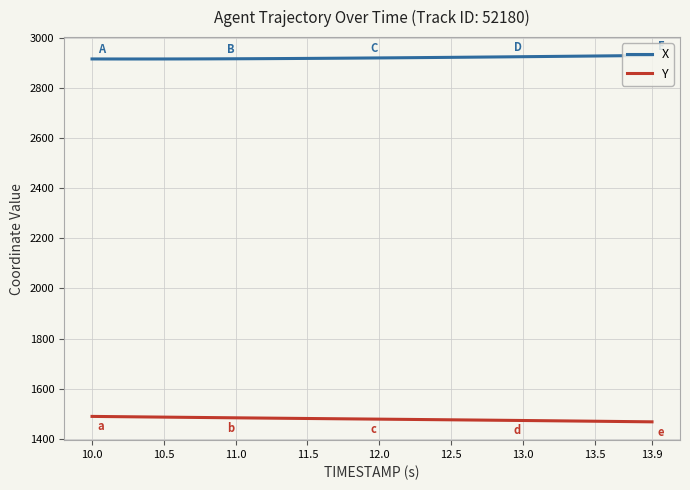

True or false: X and Y cross at least once.

False